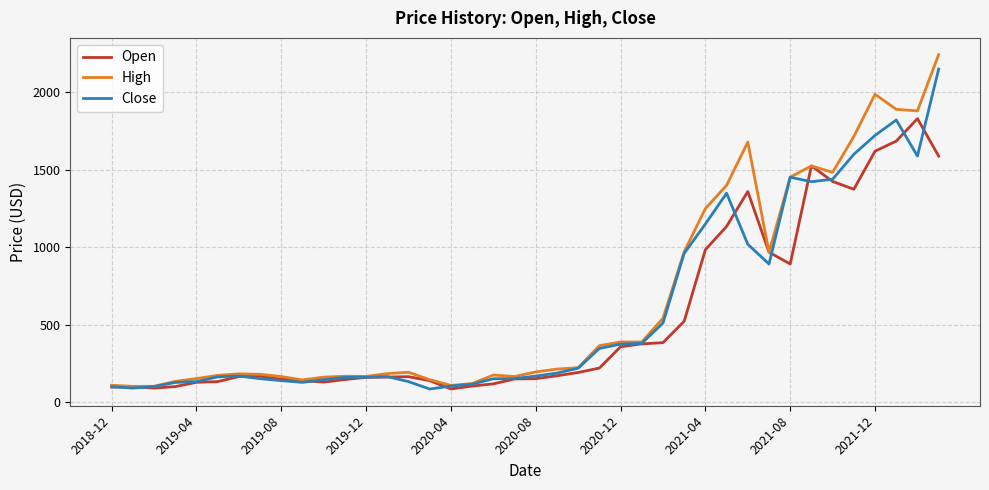

What is the maximum value for Open?

1830.0